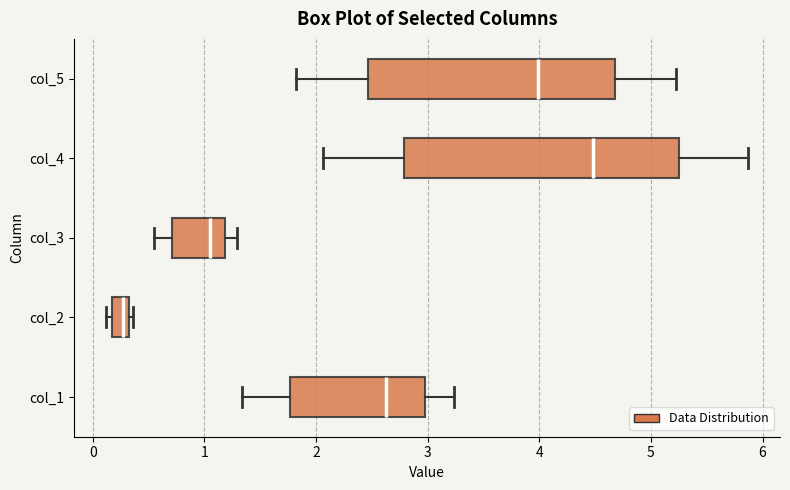

Which box's median line is the furthest to the left?

col_2